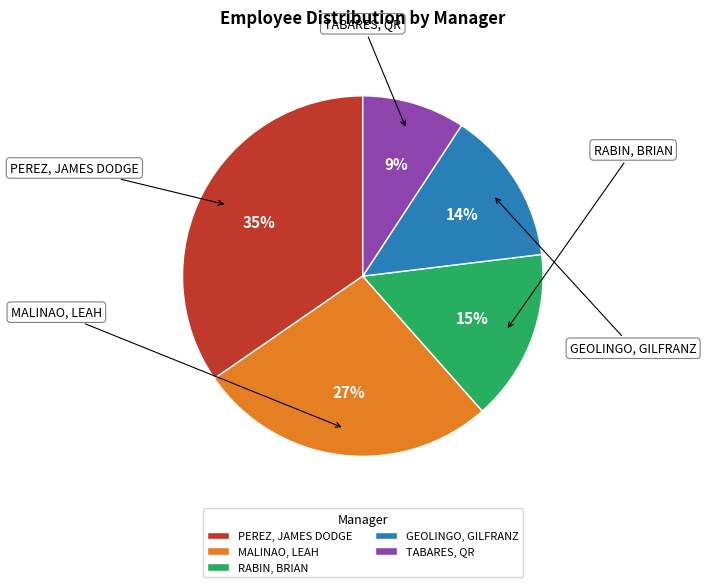

The RABIN, BRIAN slice represents 15% of the pie. True or false?

True